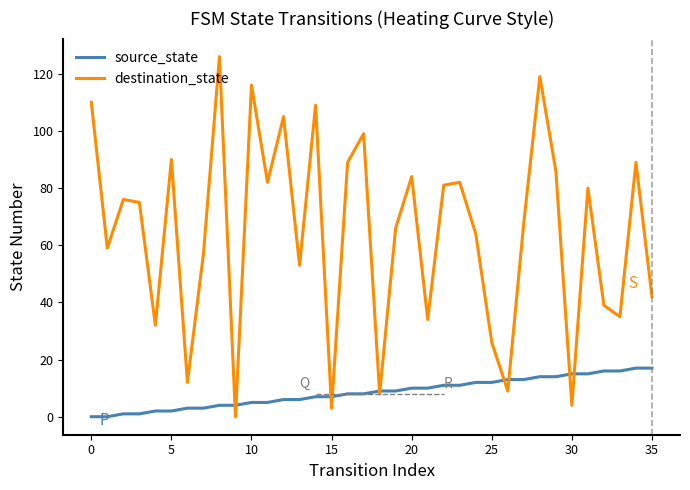

Which series has the widest spread of values?

destination_state